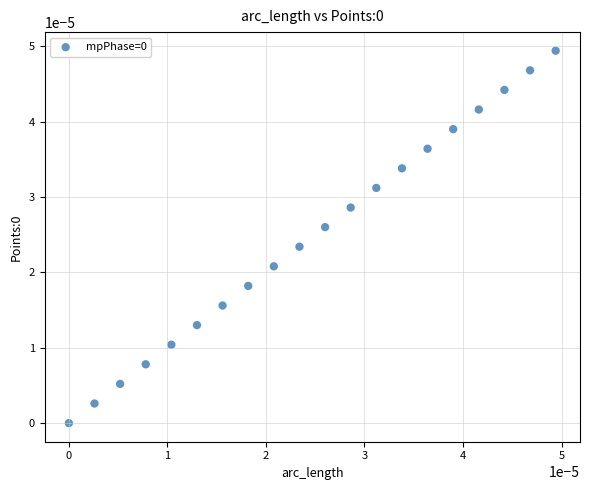

How many points are shown in the scatter plot?

20